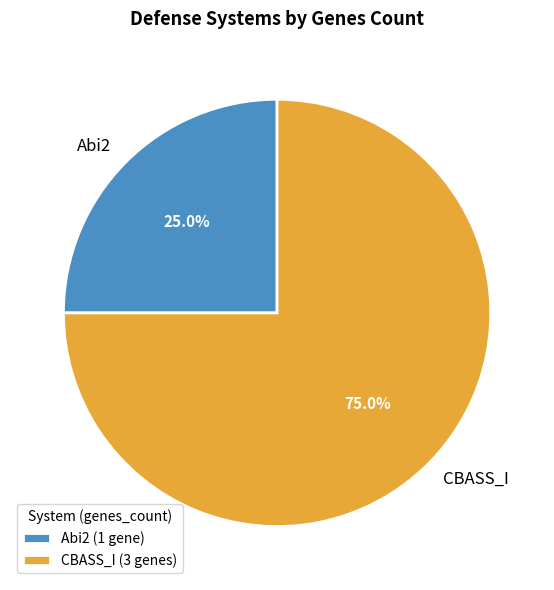

Is there a majority slice in this chart?

Yes